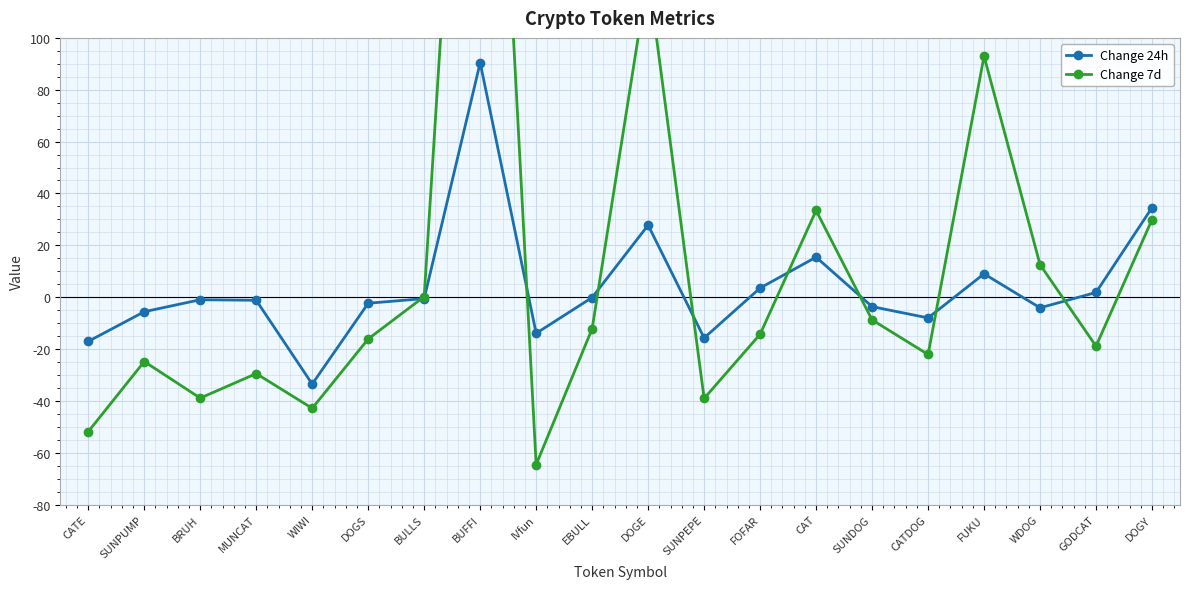

What is the maximum value for Change 24h?

90.4